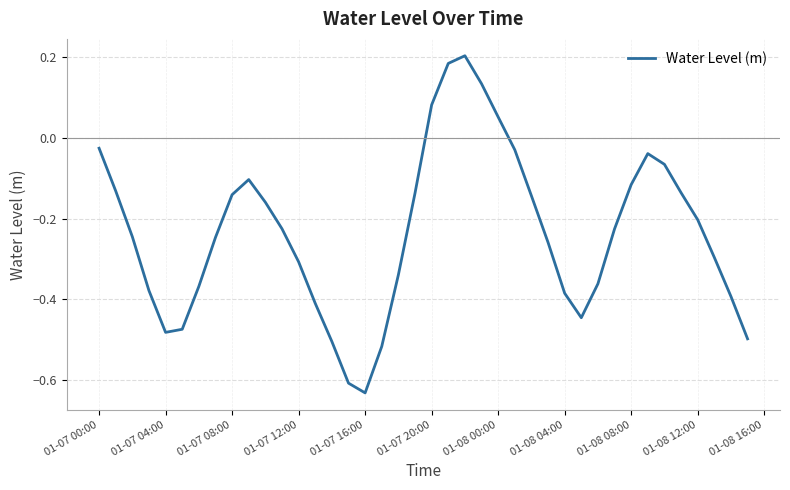

What is the difference between the maximum and minimum values?

0.8